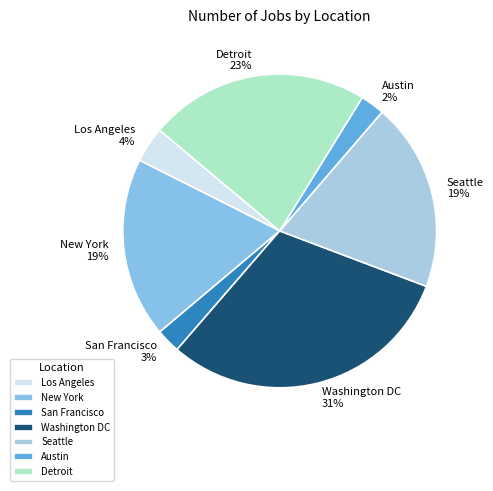

Count the number of slices in the pie.

7